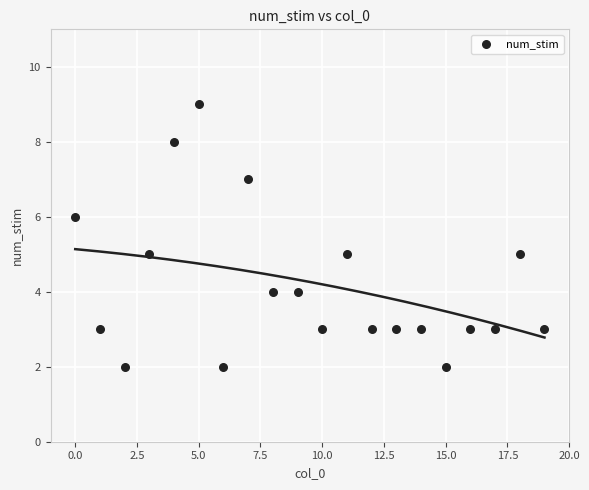

What is the range of Y values (max minus min)?

7